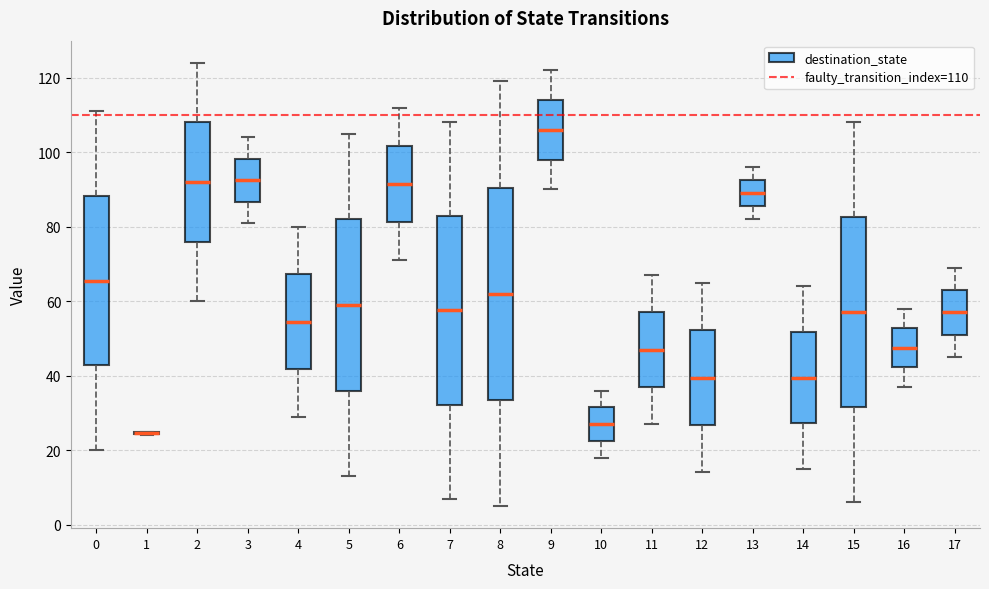

Reading left to right, transcribe this box plot: for each box, give where its median line is, the range the box spans, and where its two whiskers end, as read against the y-axis. The values are not printed on the chart, so give them approximately, as read against the axis.

0: median 66, box 42 to 88, whiskers 20 to 112
1: box collapsed to a line at 24, whiskers 24 to 26
2: median 92, box 76 to 108, whiskers 60 to 124
3: median 92, box 86 to 98, whiskers 82 to 104
4: median 54, box 42 to 68, whiskers 30 to 80
5: median 60, box 36 to 82, whiskers 14 to 106
6: median 92, box 82 to 102, whiskers 72 to 112
7: median 58, box 32 to 82, whiskers 8 to 108
8: median 62, box 34 to 90, whiskers 6 to 120
9: median 106, box 98 to 114, whiskers 90 to 122
10: median 28, box 22 to 32, whiskers 18 to 36
11: median 48, box 38 to 58, whiskers 28 to 68
12: median 40, box 26 to 52, whiskers 14 to 66
13: median 90, box 86 to 92, whiskers 82 to 96
14: median 40, box 28 to 52, whiskers 16 to 64
15: median 58, box 32 to 82, whiskers 6 to 108
16: median 48, box 42 to 52, whiskers 38 to 58
17: median 58, box 52 to 64, whiskers 46 to 70